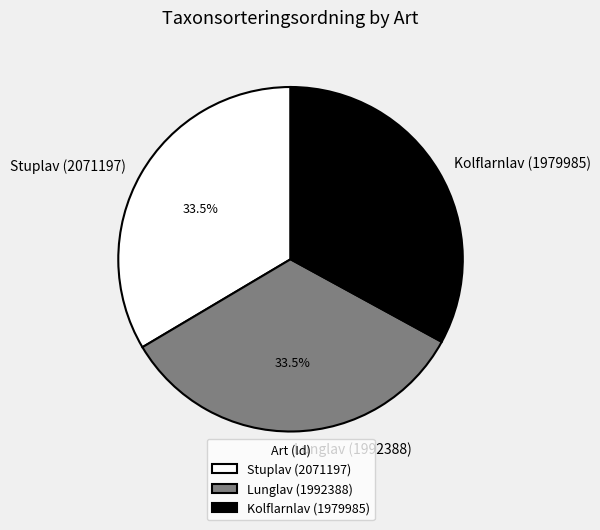

How many segments does this pie chart have?

3